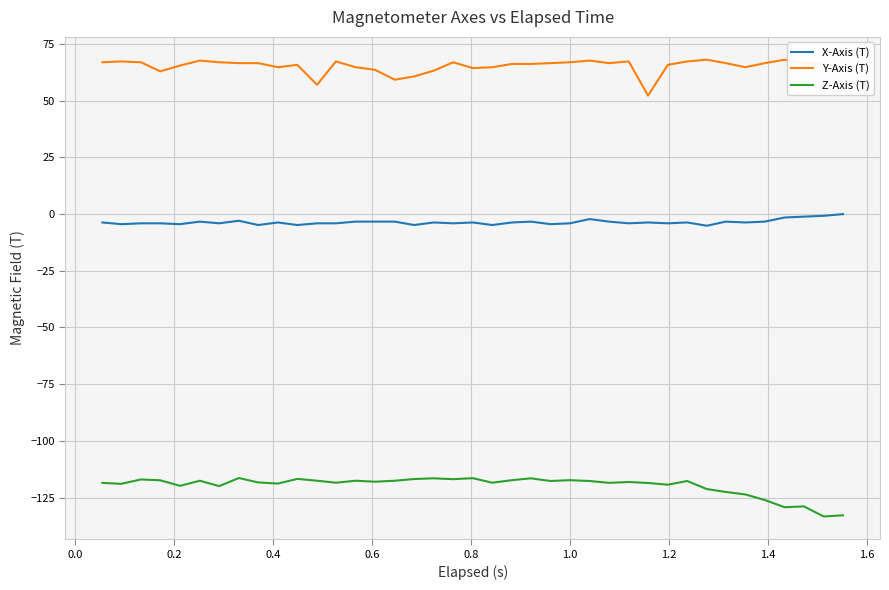

What are all the series names shown in the legend?

X-Axis (T), Y-Axis (T), Z-Axis (T)